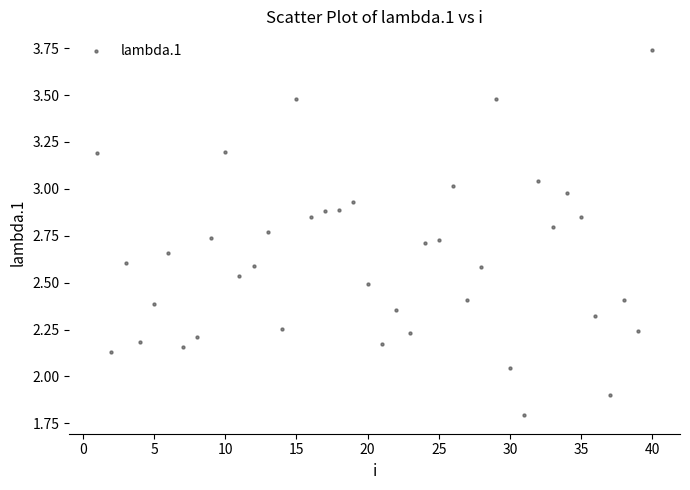

What is the range of X values (max minus min)?

39.0